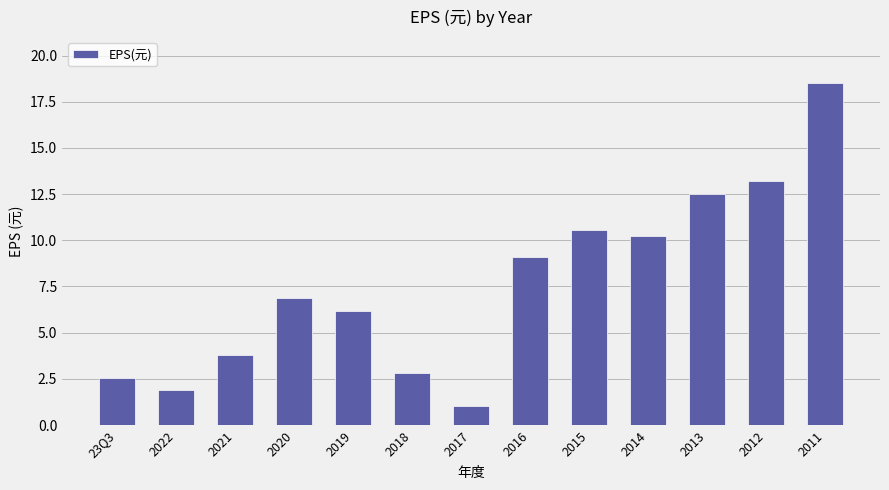

What value does the data have at 2017?

1.1